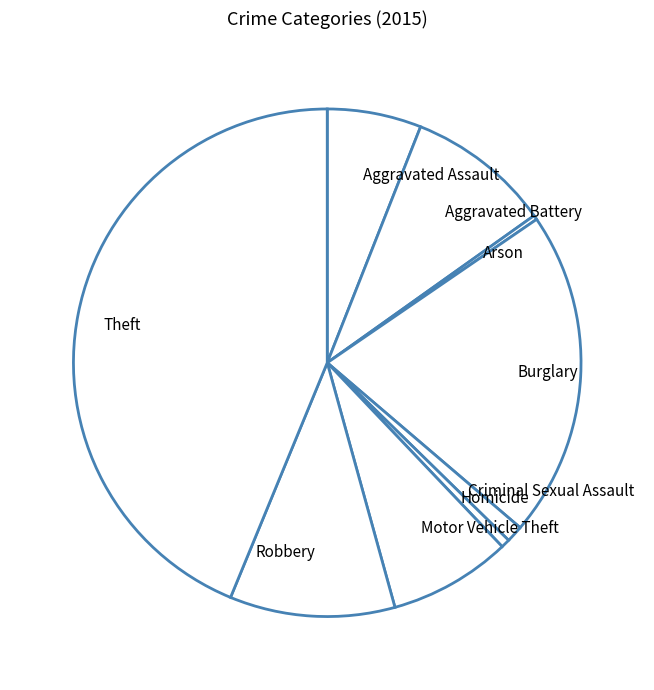

Approximately how many times larger is the value at Burglary compared to Theft?

0.5